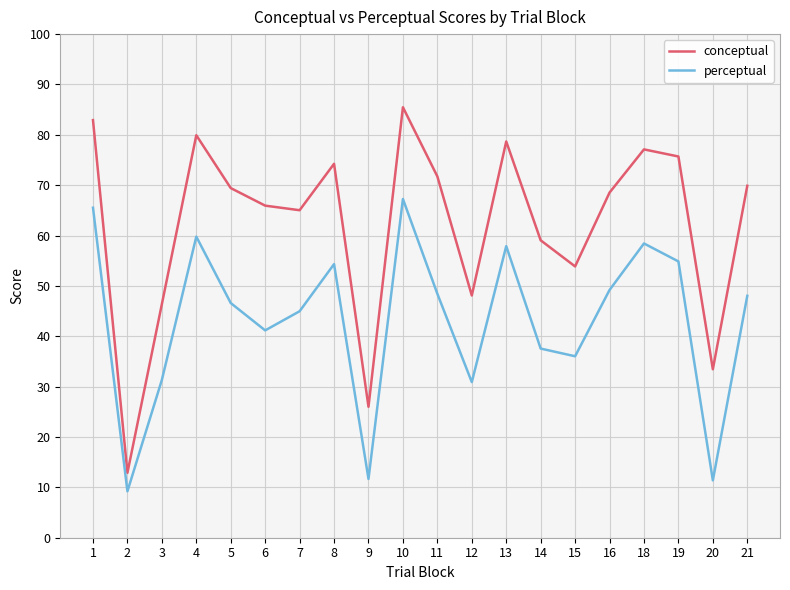

True or false: perceptual and conceptual cross at least once.

False